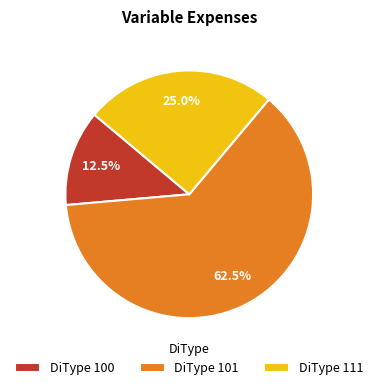

Is the sum of DiType 111 and DiType 101 greater than half?

Yes